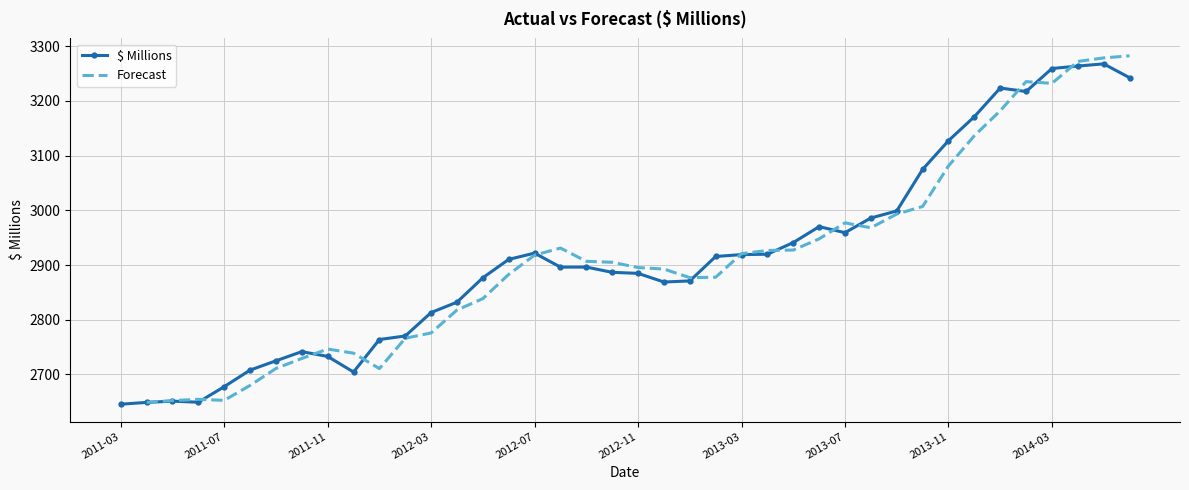

Where is the data nearest to the value 2956?

2013-07